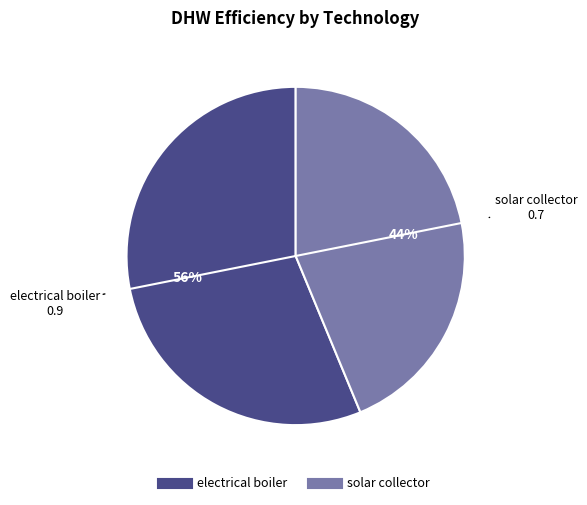

Which slice is the smallest?

solar collector